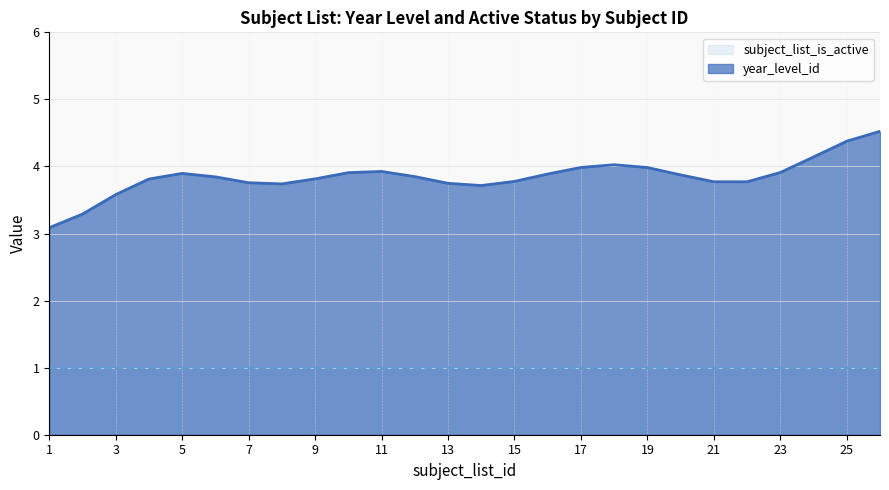

Where is year_level_id nearest to the value 3?

1